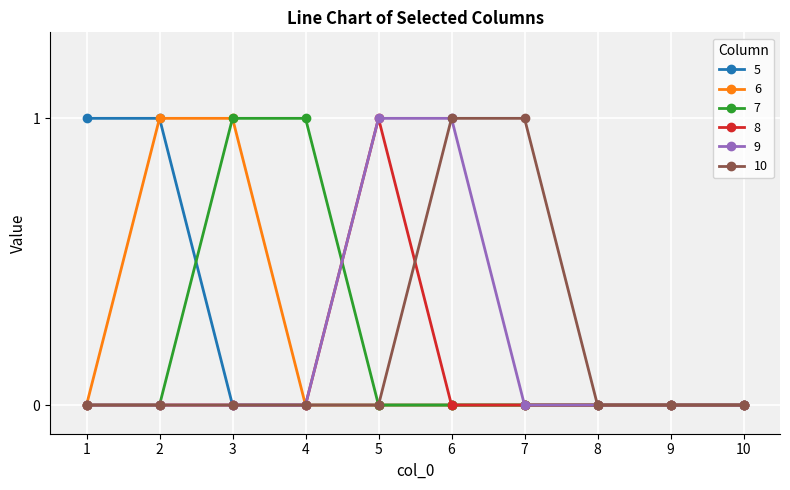

The 10 series shows -1 at 4. True or false?

False